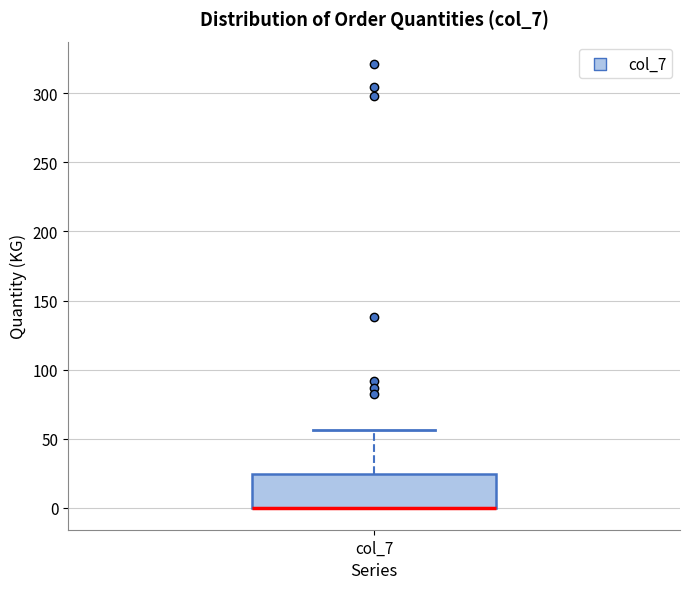

Read this box plot against the y-axis: the position of the median line, the range covered by the box, and the ends of both whiskers. The values are not printed on the chart, so give them approximately, as read against the axis.

median 0 (drawn on the box's lower edge), box 0 to 25, whiskers 0 to 55